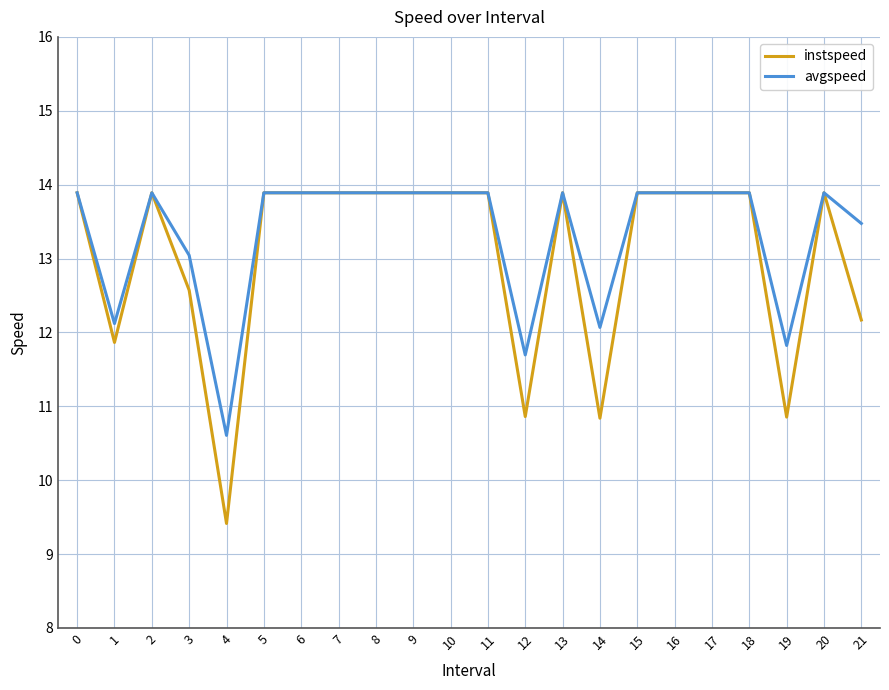

What is the approximate value of avgspeed at 3?

13.0